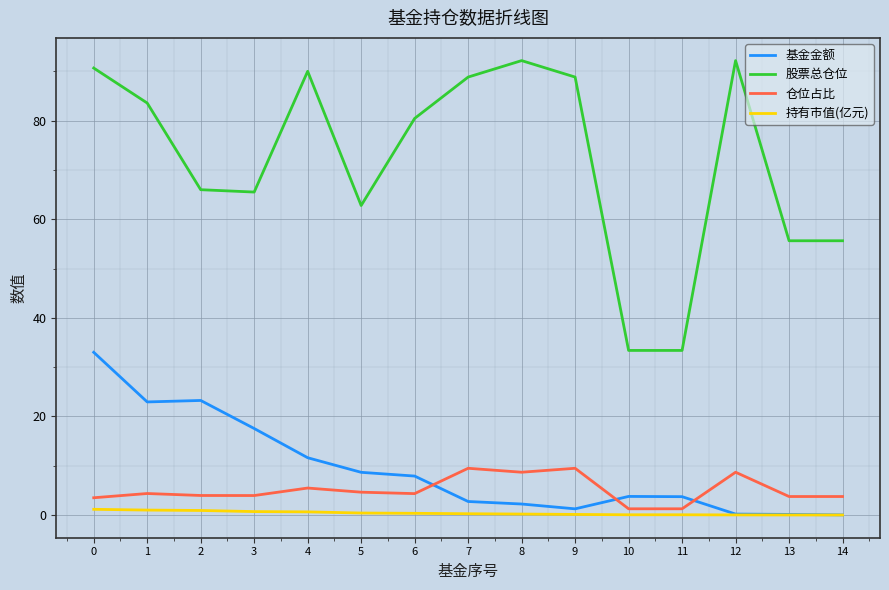

Does the chart have visible grid lines?

Yes